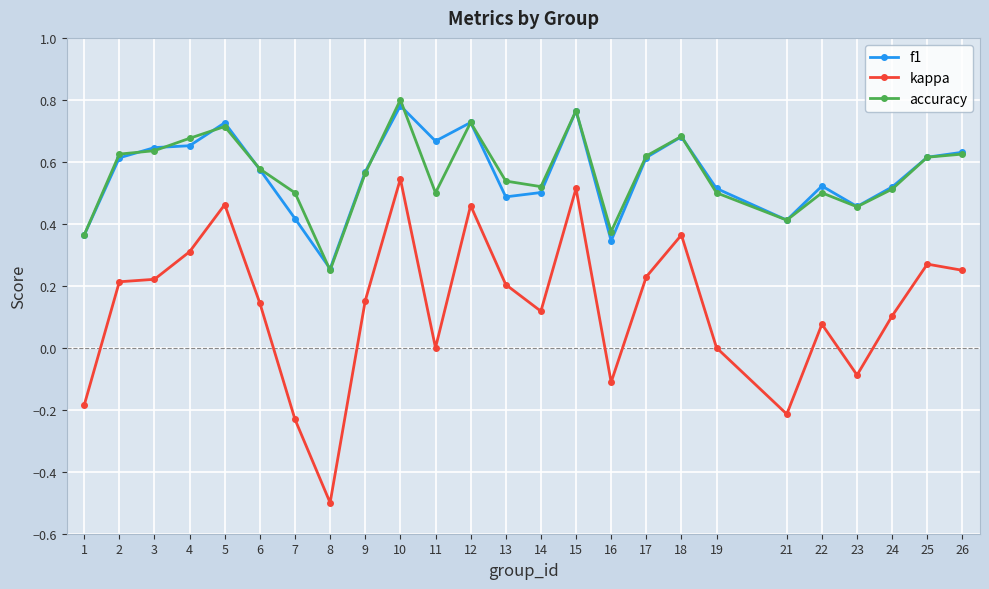

How many lines are shown in the chart?

3